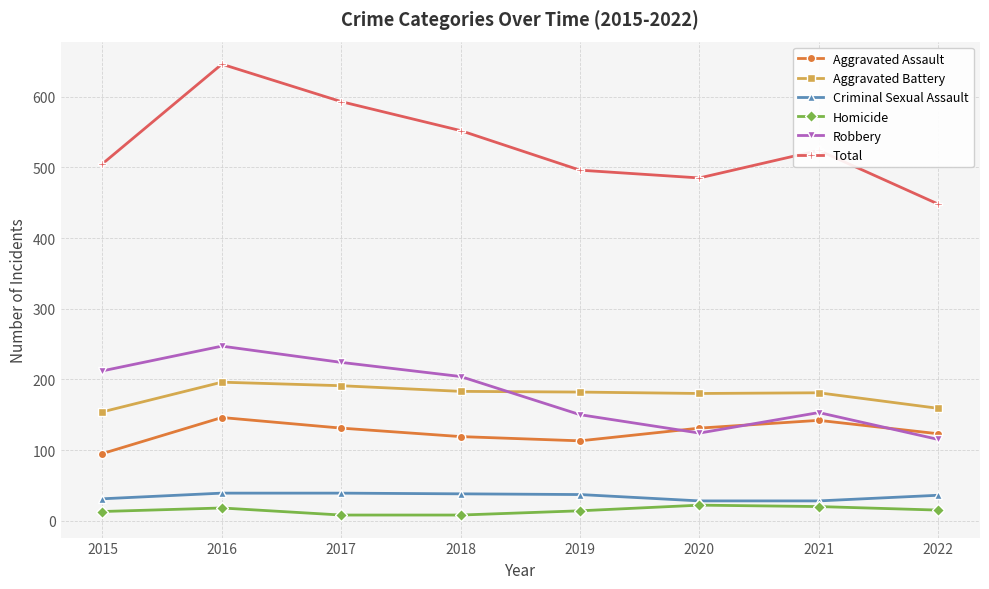

The value of Aggravated Battery at 2016 is 295. True or false?

False